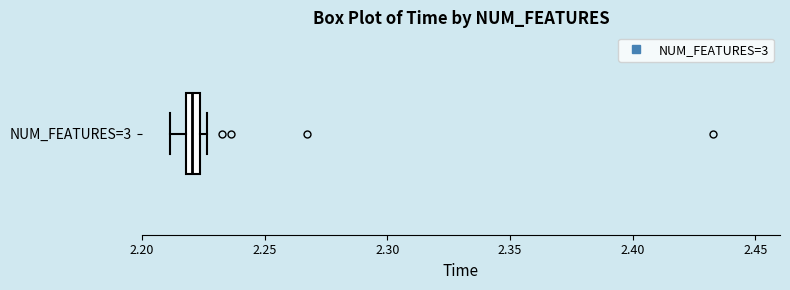

Where is the left edge of the box for NUM_FEATURES=3 on the x-axis? The values are not printed on the chart, so give them approximately, as read against the axis.

2.220